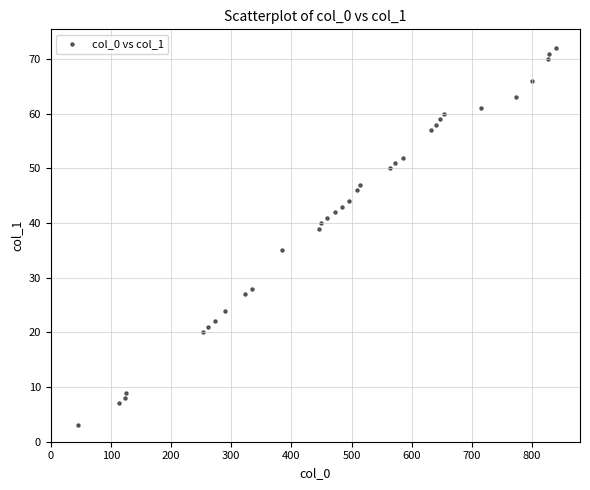

What is the range of Y values (max minus min)?

69